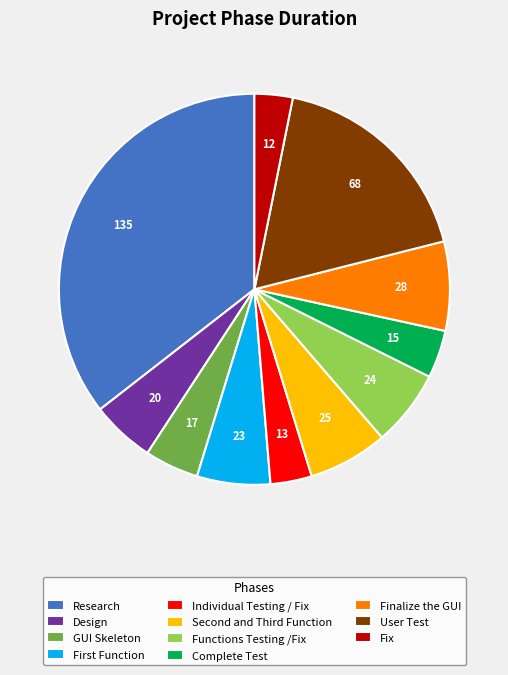

True or false: Fix accounts for 15% of the total.

False